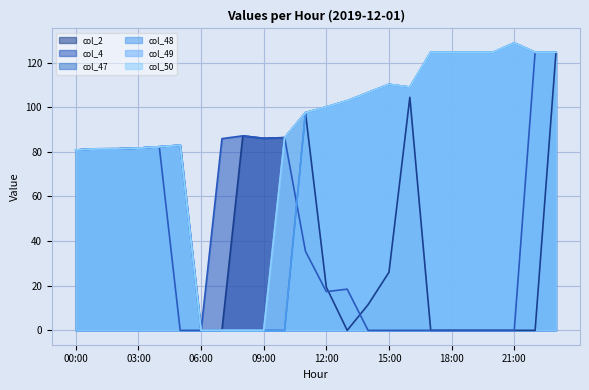

How many interior local valleys does the col_2 series have?

2